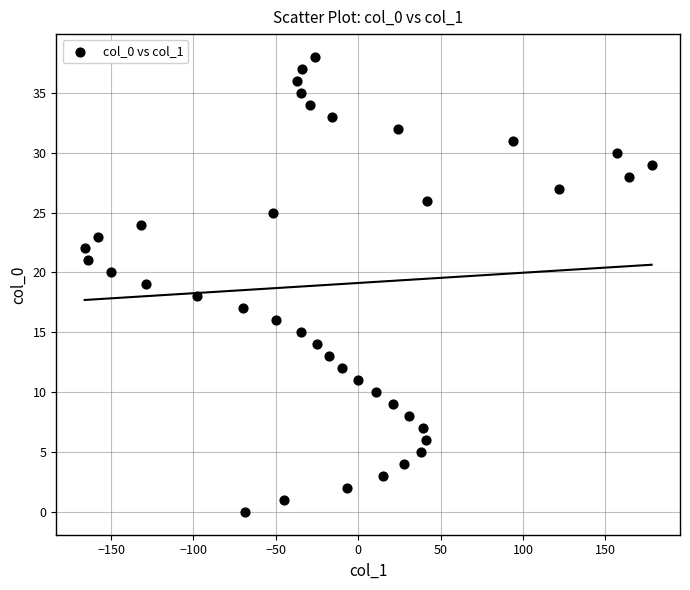

What is the range of Y values (max minus min)?

38